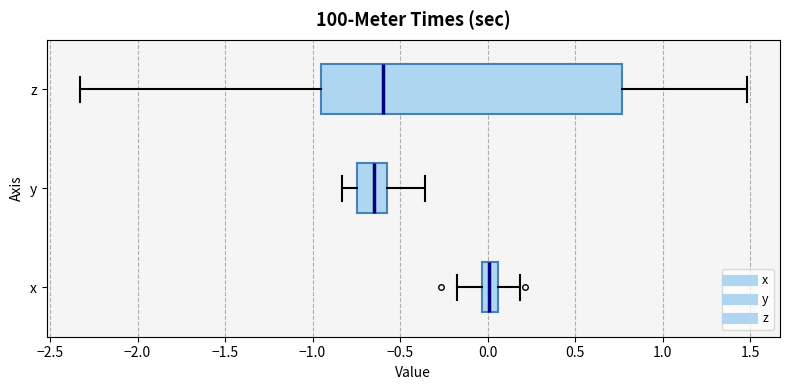

Which box is the widest, from its left edge to its right edge?

z